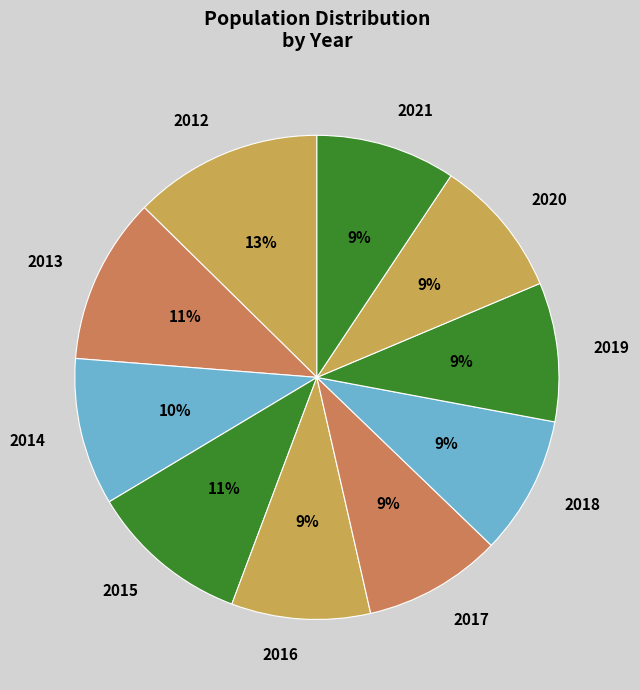

Which category has the biggest portion of the pie?

2012